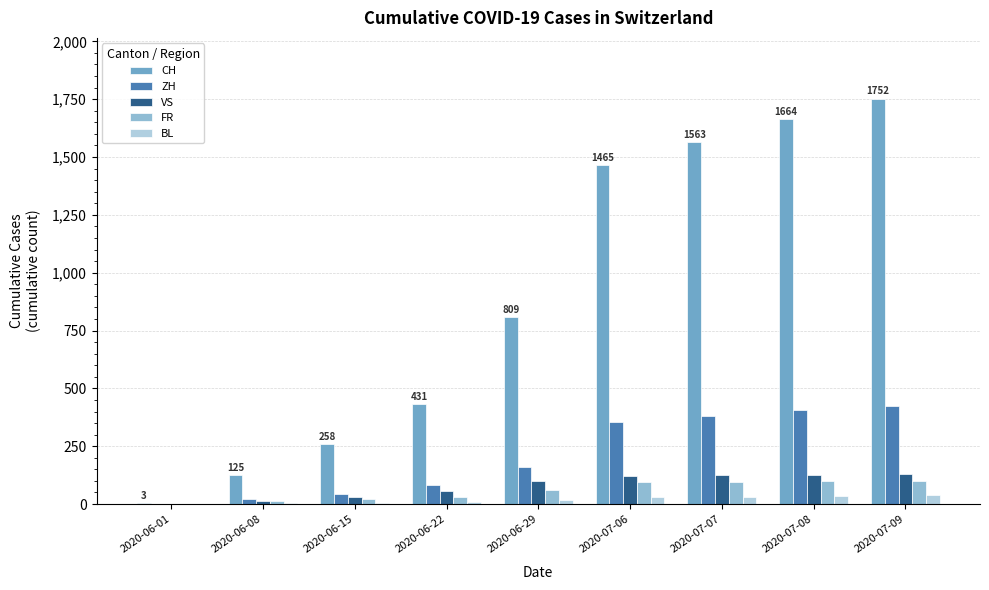

Reading left to right, list all the values displayed in this chart.

CH: 2020-06-01=3	2020-06-08=125	2020-06-15=258	2020-06-22=431	2020-06-29=809	2020-07-06=1465	2020-07-07=1563	2020-07-08=1664	2020-07-09=1752
ZH: 2020-06-01=0	2020-06-08=23	2020-06-15=45	2020-06-22=83	2020-06-29=161	2020-07-06=356	2020-07-07=382	2020-07-08=405	2020-07-09=424
VS: 2020-06-01=1	2020-06-08=14	2020-06-15=32	2020-06-22=56	2020-06-29=101	2020-07-06=123	2020-07-07=126	2020-07-08=126	2020-07-09=128
FR: 2020-06-01=0	2020-06-08=13	2020-06-15=22	2020-06-22=32	2020-06-29=61	2020-07-06=94	2020-07-07=96	2020-07-08=99	2020-07-09=100
BL: 2020-06-01=1	2020-06-08=3	2020-06-15=4	2020-06-22=7	2020-06-29=17	2020-07-06=29	2020-07-07=32	2020-07-08=35	2020-07-09=38